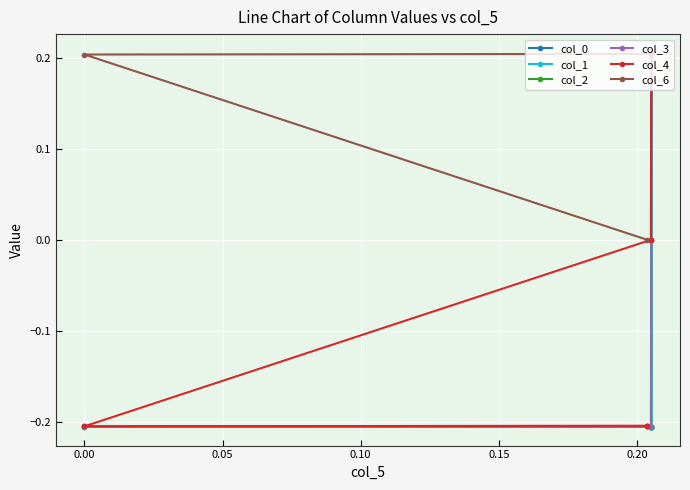

List the series in order of their peak value, lowest first.

col_6, col_4, col_3, col_2, col_1, col_0